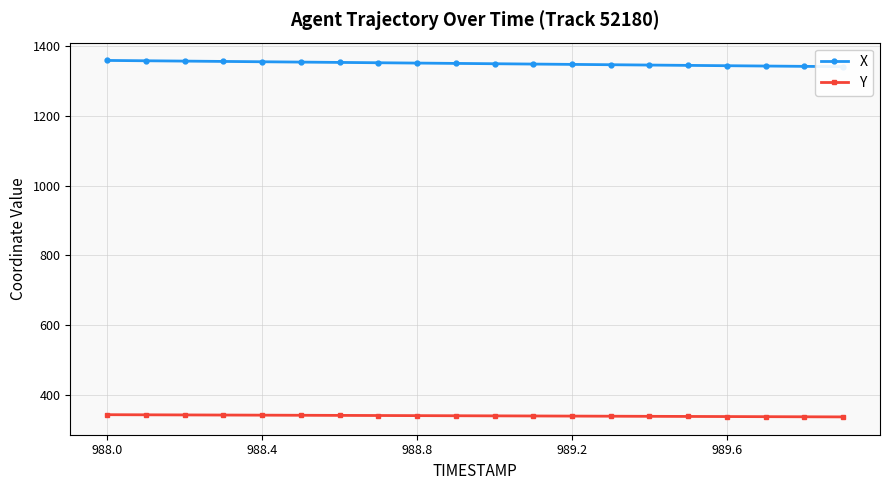

True or false: Y has more than 0 points higher than both neighbors.

False